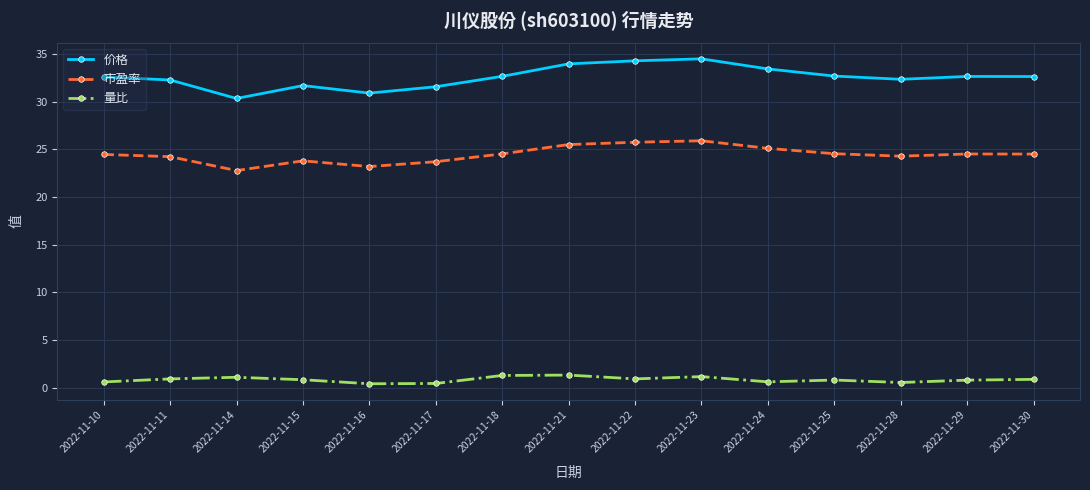

Which series has the widest spread of values?

价格